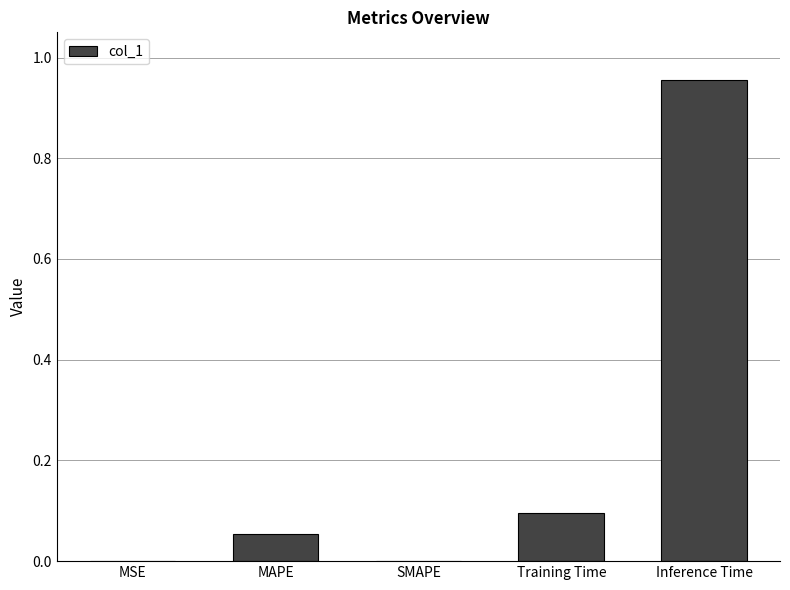

Which category has the highest value across all series?

Inference Time